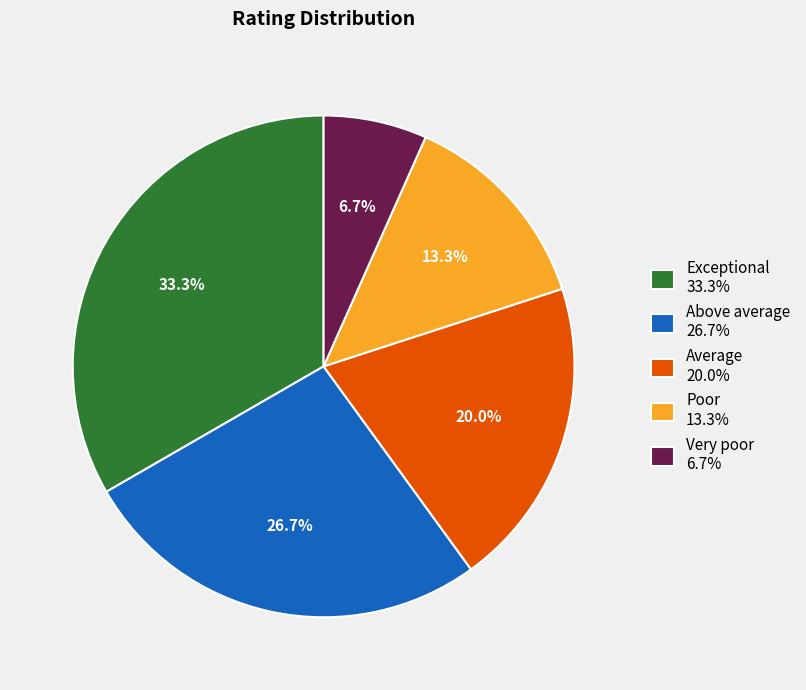

What percentage is the Very poor slice, to the nearest percent?

7%